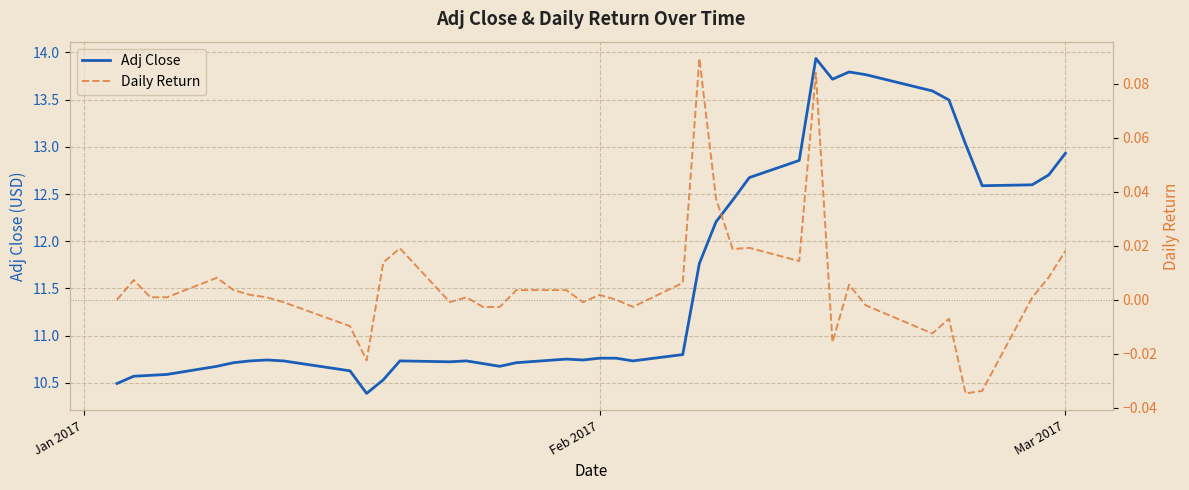

Count the number of categories in the chart.

40